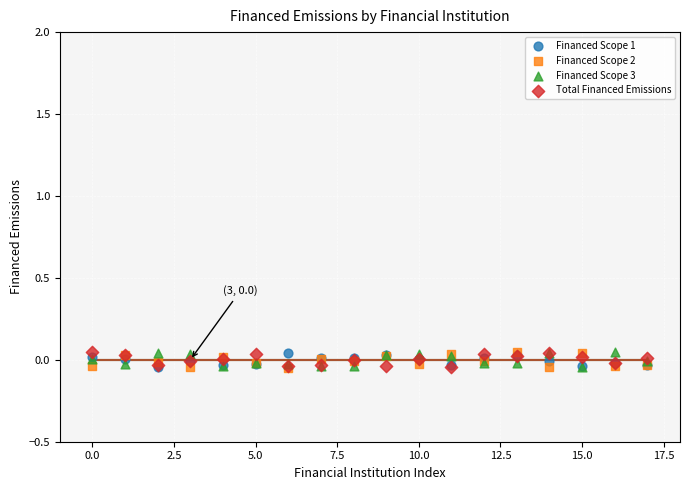

What are all the series names shown in the legend?

Financed Scope 1, Financed Scope 2, Financed Scope 3, Total Financed Emissions